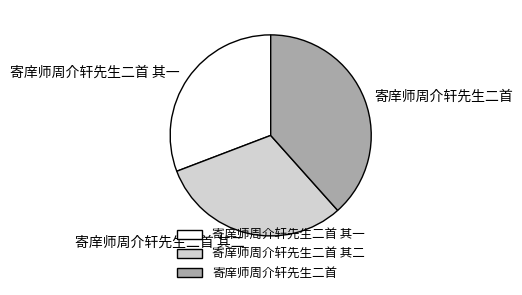

Approximately how many times larger is the value at 寄庠师周介轩先生二首 compared to 寄庠师周介轩先生二首 其二?

1.2